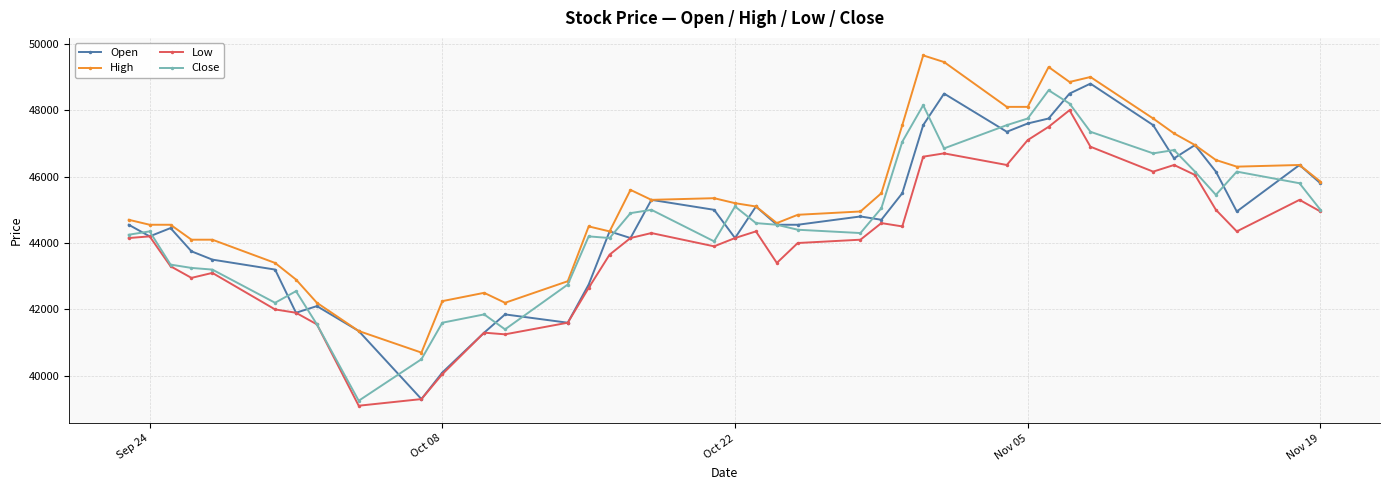

True or false: High and Low cross at least once.

False